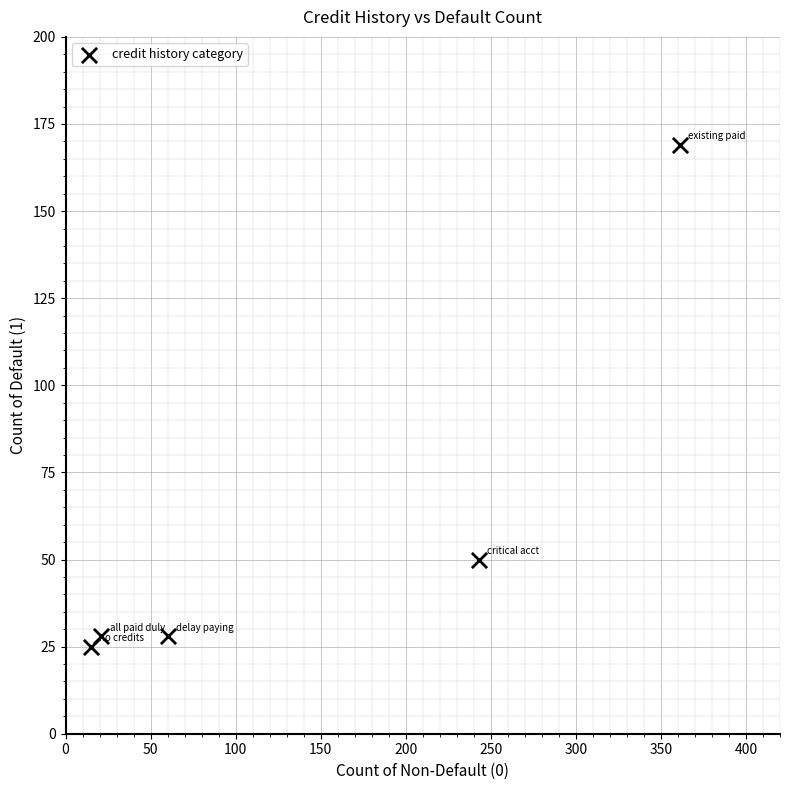

What Y value in the scatter plot is closest to 97?

50